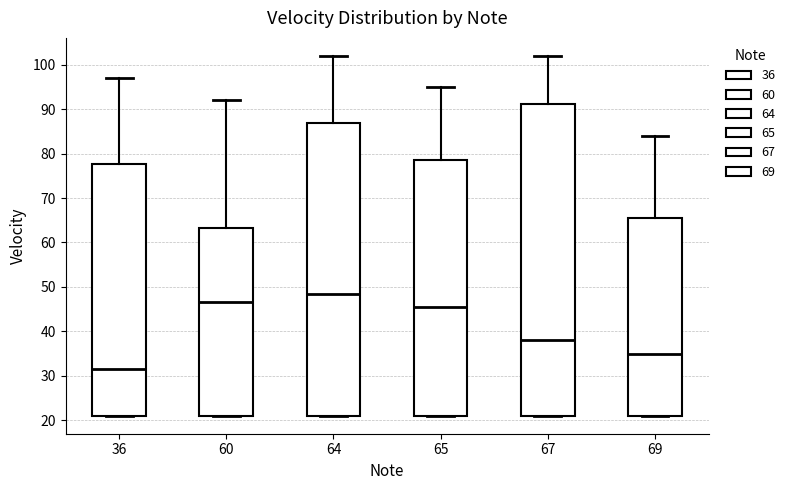

Reading left to right, read every box against the y-axis: the position of its median line, the range the box covers, and the ends of its whiskers. The values are not printed on the chart, so give them approximately, as read against the axis.

36: median 32, box 21 to 78, whiskers 21 to 97
60: median 47, box 21 to 63, whiskers 21 to 92
64: median 49, box 21 to 87, whiskers 21 to 102
65: median 46, box 21 to 79, whiskers 21 to 95
67: median 38, box 21 to 91, whiskers 21 to 102
69: median 35, box 21 to 66, whiskers 21 to 84